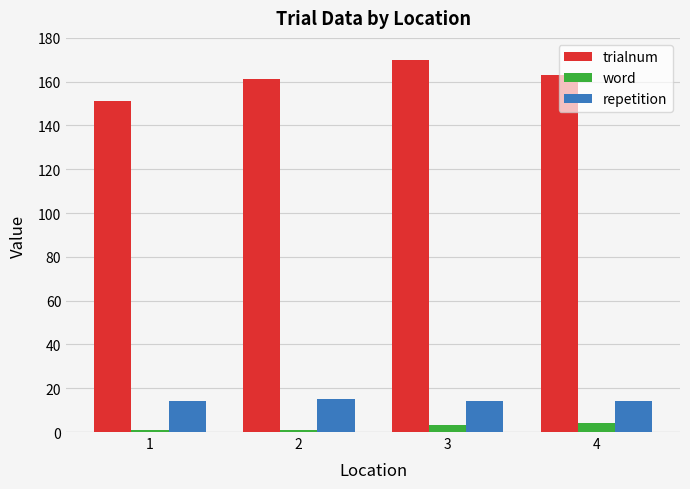

What is the average value of the repetition series?

14